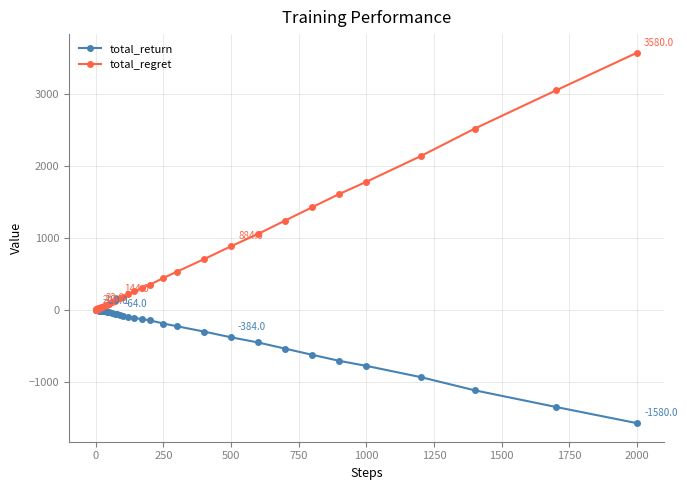

List the series in order of their peak value, lowest first.

total_return, total_regret